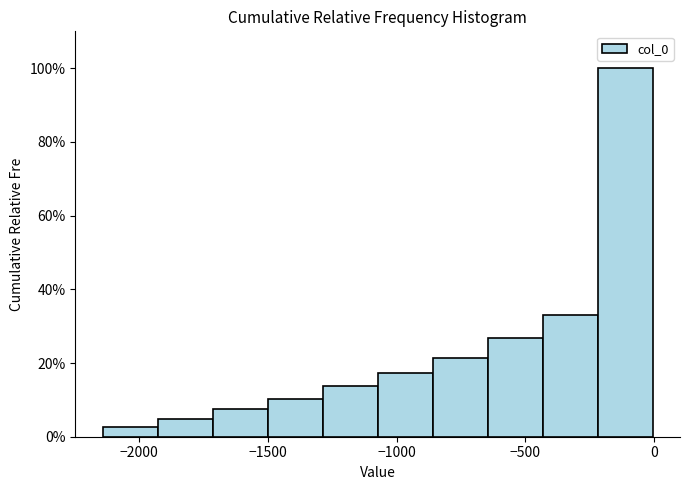

How tall is the bar that spans -2150 to -1950 on the x-axis? Neither the bar edges nor the heights are printed on the chart, so give them approximately, as read against the axes.

2